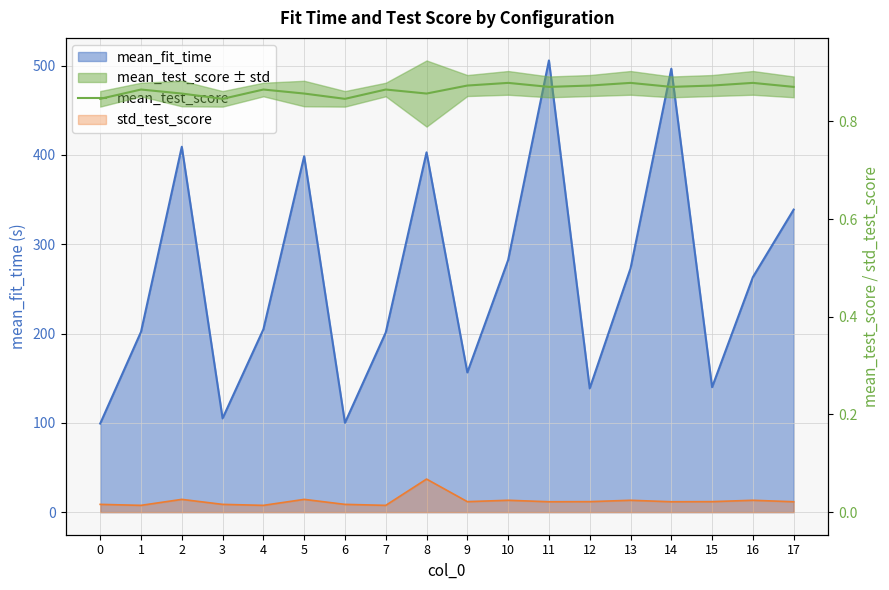

How many data points does each series have?

18